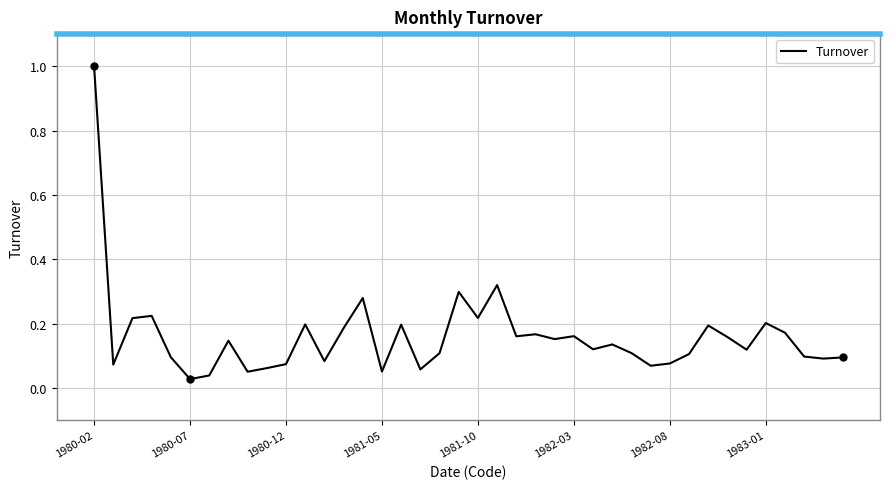

Does the chart have visible grid lines?

Yes